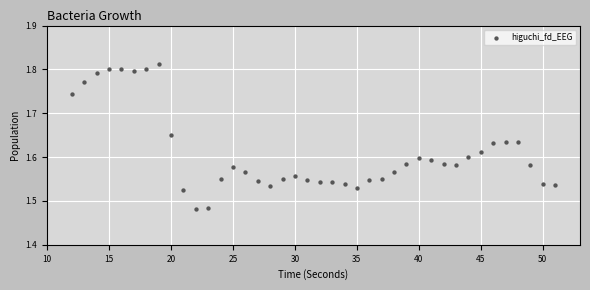

What is the range of Y values (max minus min)?

0.3